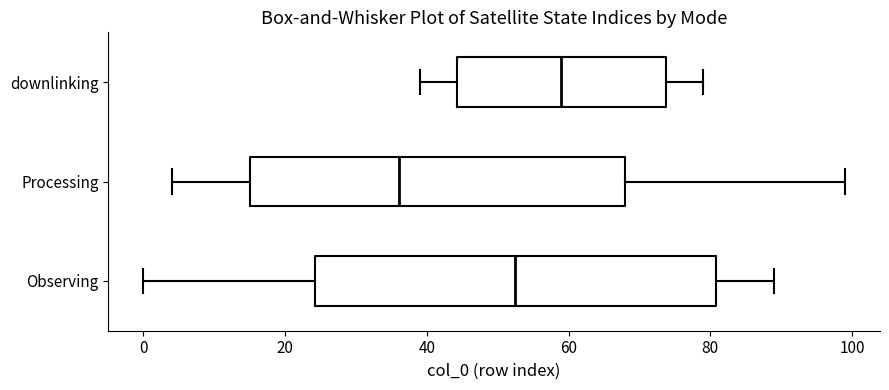

Reading bottom to top, transcribe this box plot: for each box, give where its median line is, the range the box spans, and where its two whiskers end, as read against the x-axis. The values are not printed on the chart, so give them approximately, as read against the axis.

Observing: median 52, box 24 to 80, whiskers 0 to 90
Processing: median 36, box 16 to 68, whiskers 4 to 100
downlinking: median 60, box 44 to 74, whiskers 40 to 80